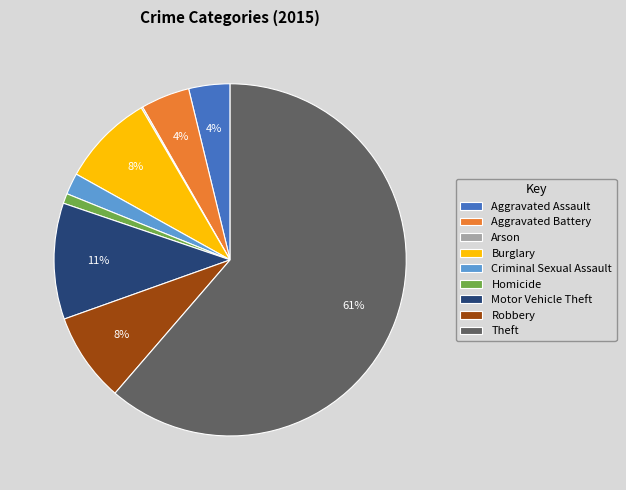

To the nearest percent, what percentage of the pie is Aggravated Battery?

4%